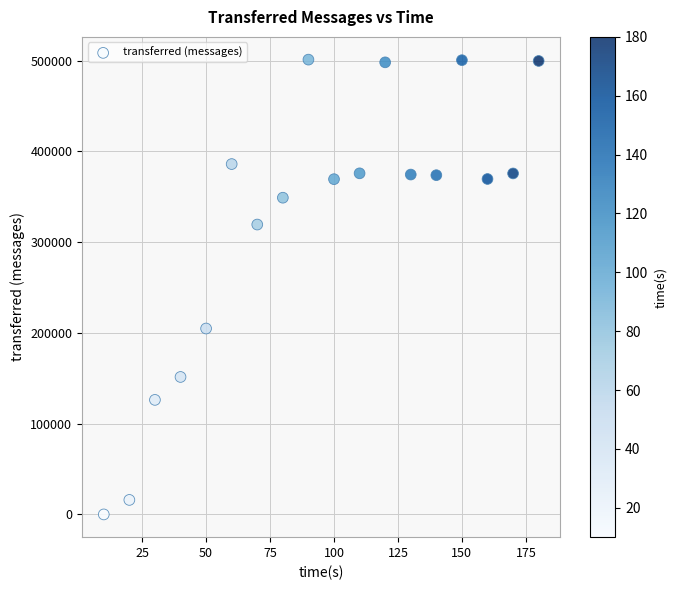

What is the range of Y values (max minus min)?

501120